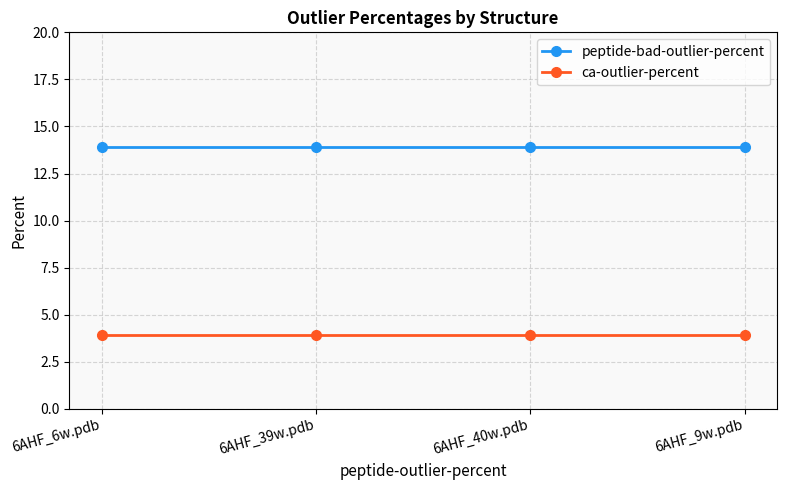

The value of ca-outlier-percent at 6AHF_6w.pdb is 2.7. True or false?

False